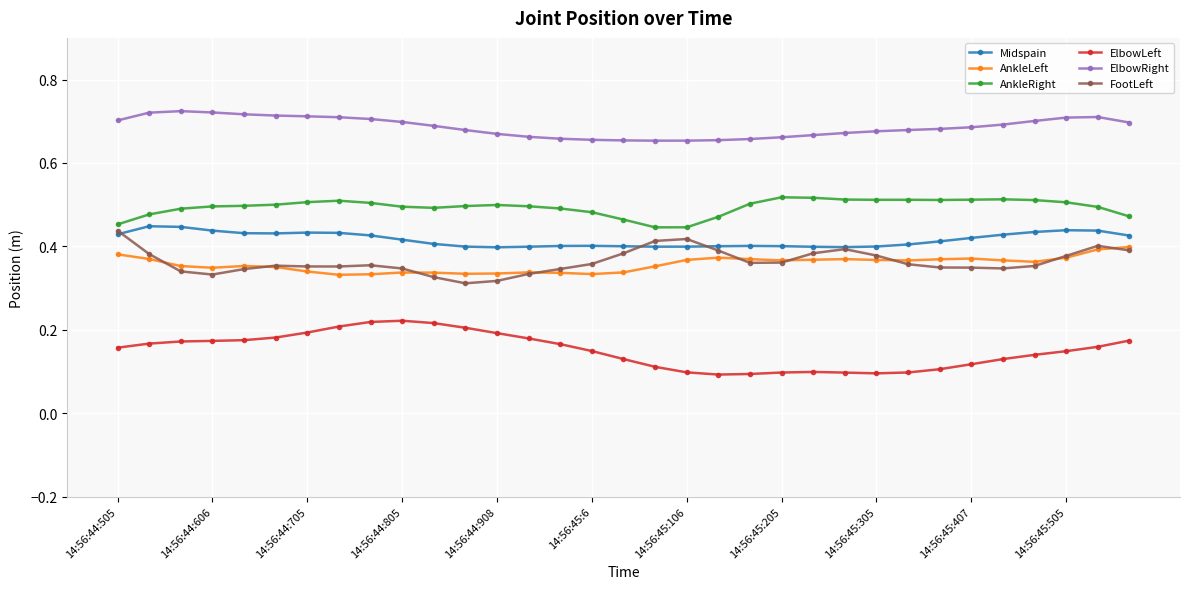

True or false: FootLeft has more than 0 interior local peaks.

True